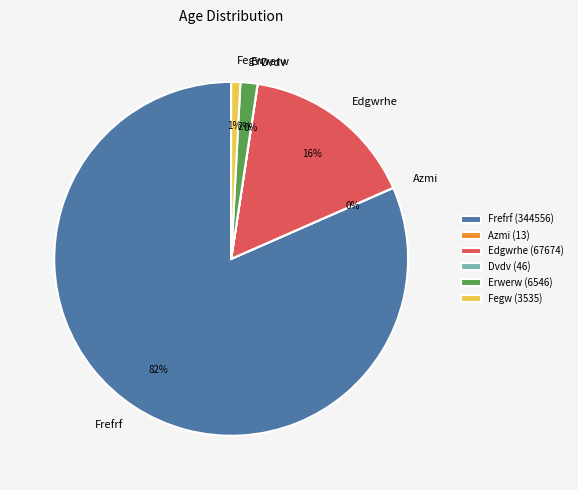

True or false: Frefrf accounts for 90% of the total.

False